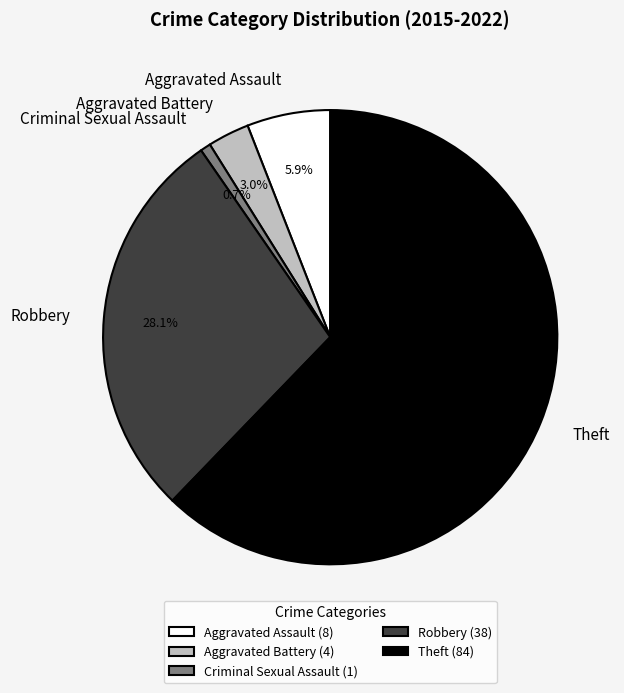

Approximately how many times larger is the value at Theft compared to Aggravated Assault?

10.5